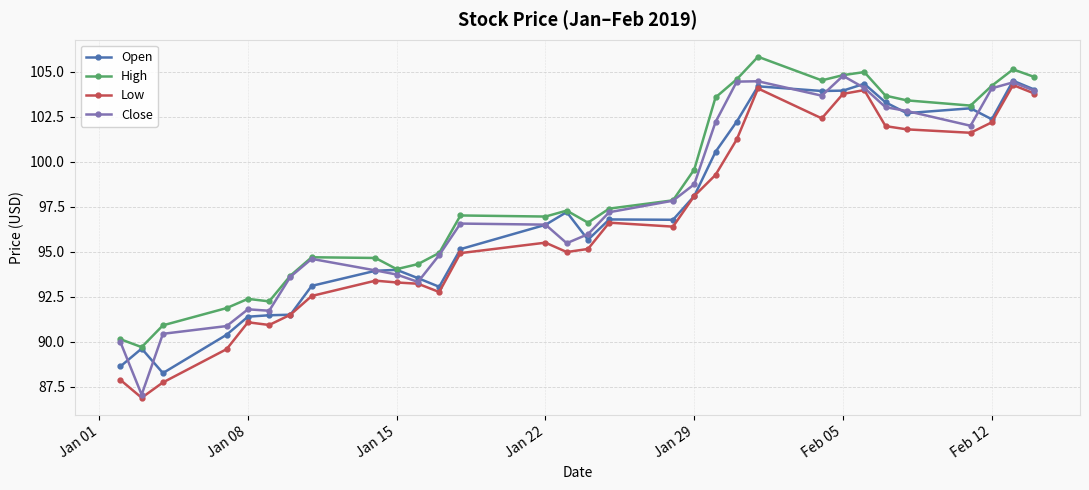

True or false: Close has more than 0 points higher than both neighbors.

True